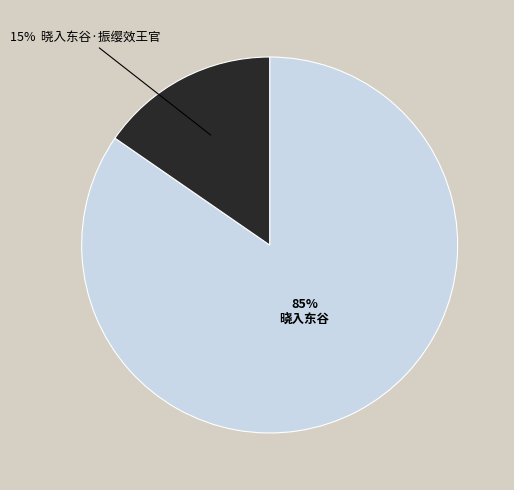

Count the number of slices in the pie.

2